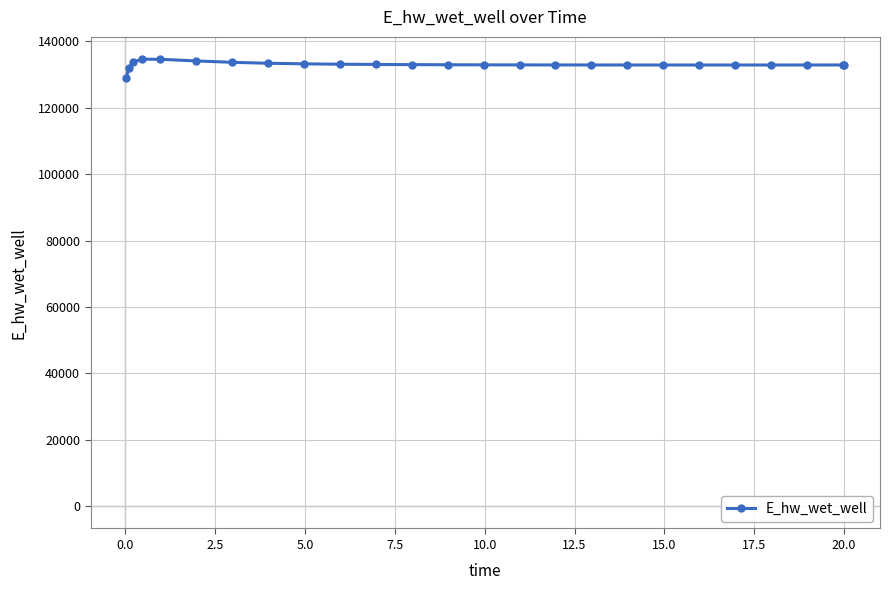

What is the value of the 22nd point from the left?

132891.5